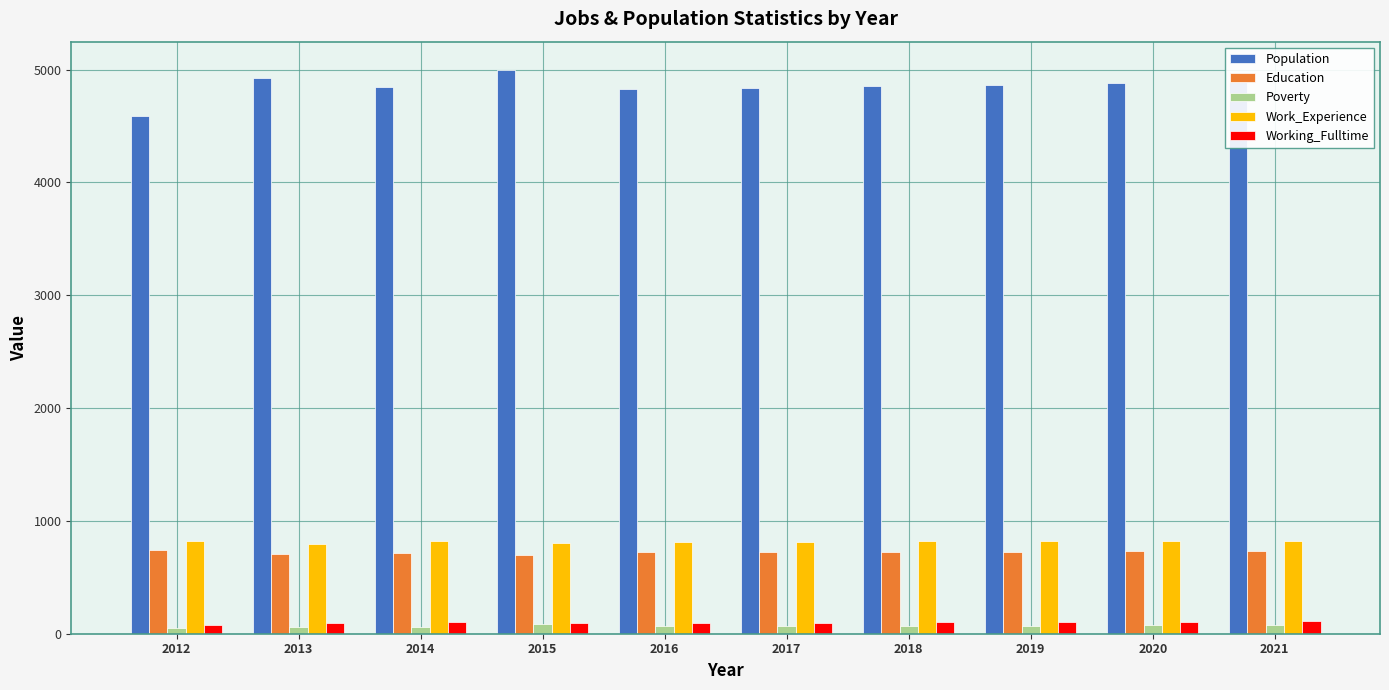

Is the value of Working_Fulltime at 2021 greater than the value of Work_Experience at 2018?

No